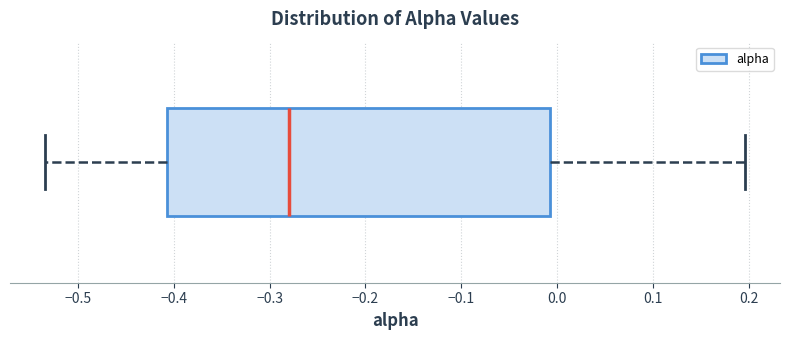

Where is the right edge of the box on the x-axis? The values are not printed on the chart, so give them approximately, as read against the axis.

-0.01